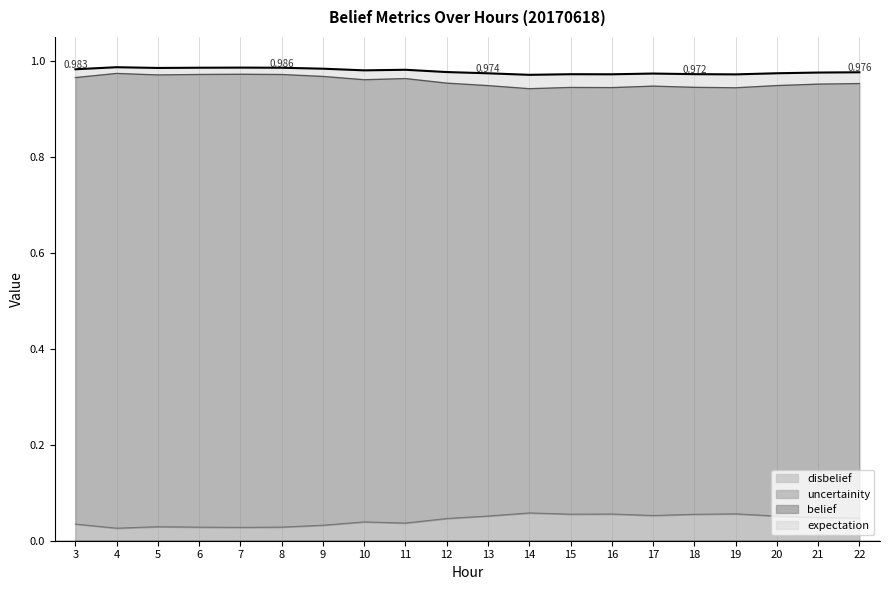

Where is expectation nearest to the value 0?

14